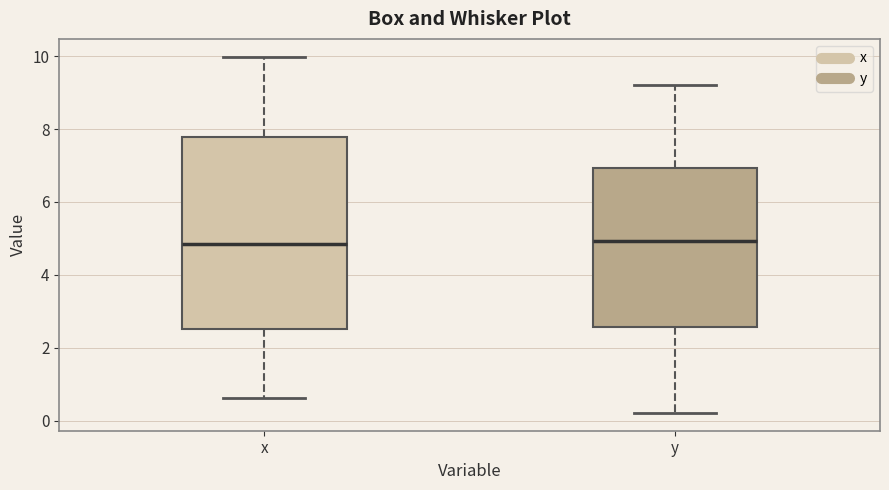

Where is the upper edge of the box for y on the y-axis? The values are not printed on the chart, so give them approximately, as read against the axis.

7.0